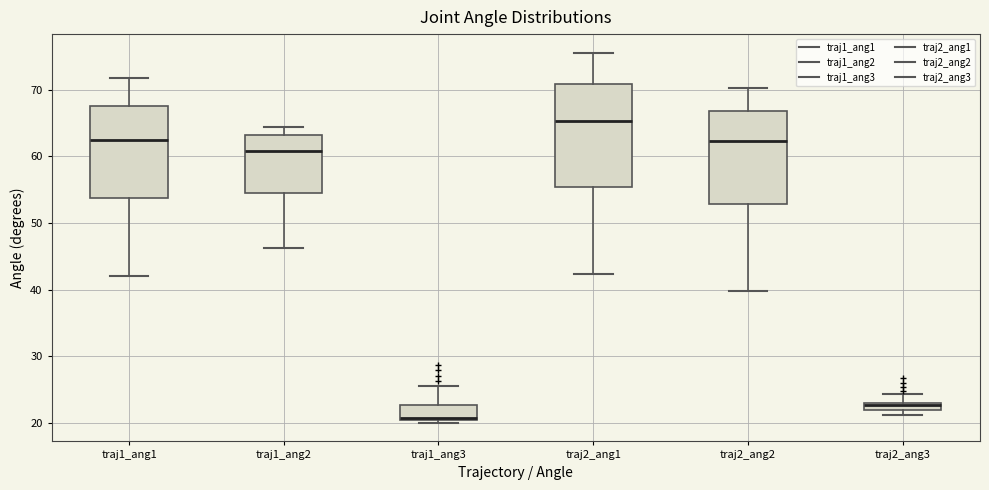

Comparing the boxes themselves (not the whiskers), which one is the tallest?

traj2_ang1